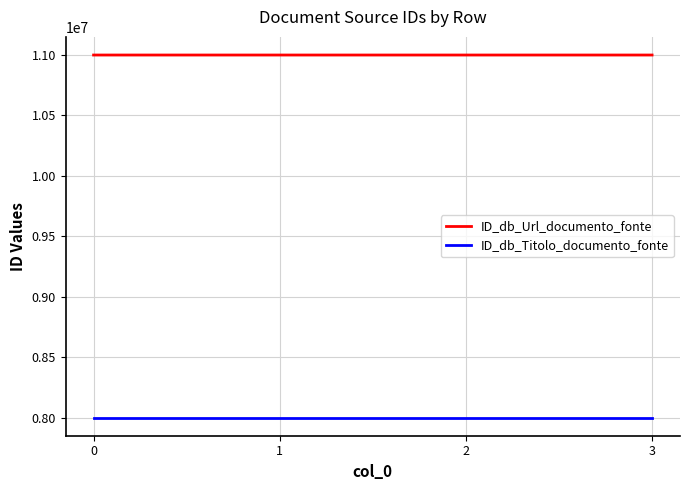

True or false: ID_db_Url_documento_fonte and ID_db_Titolo_documento_fonte cross at least once.

False